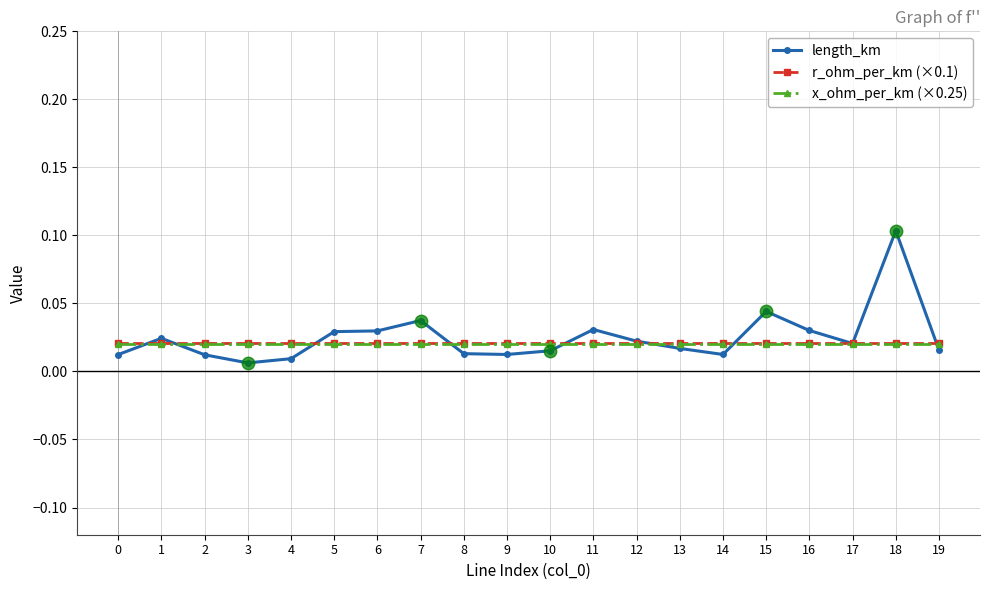

At how many categories does at least one series exceed 0?

20